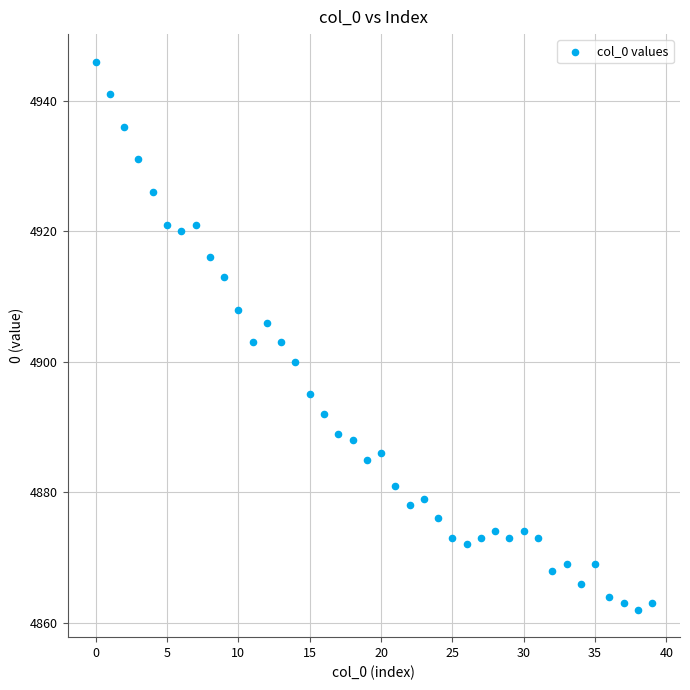

What is the range of Y values (max minus min)?

84